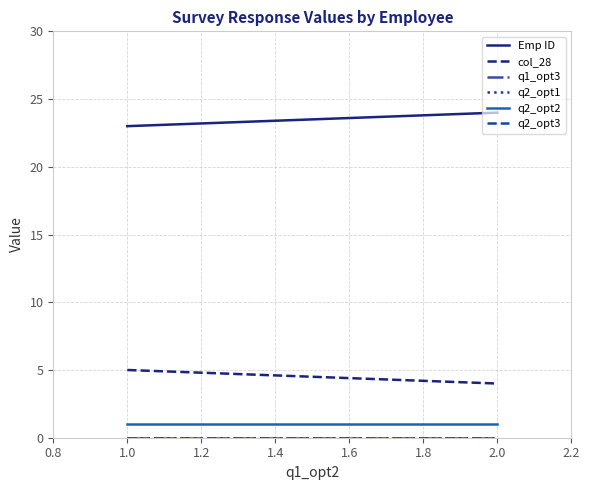

Count the Emp ID values in the range 23 to 24.

2